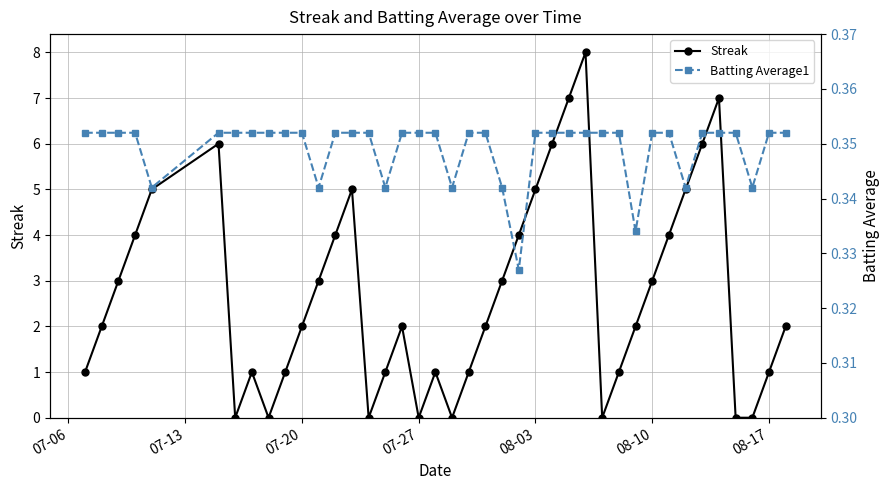

True or false: Streak has a value of 0 at 07-27.

True